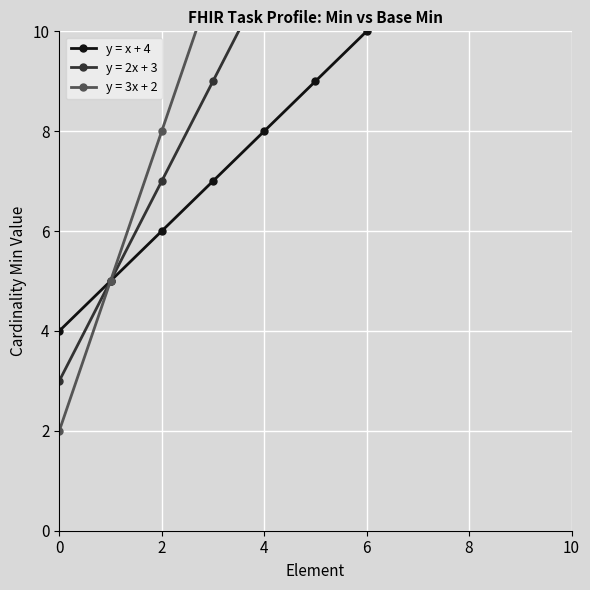

What is the greatest value displayed?

14